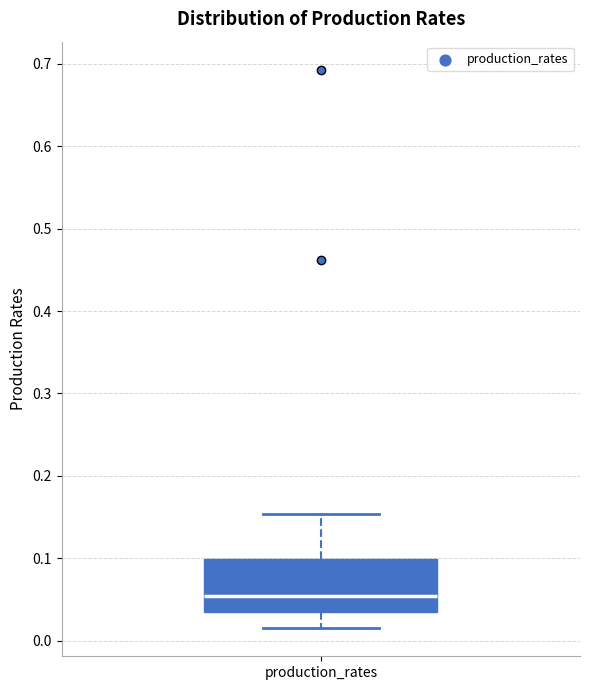

Transcribe this box plot: give where the median line is, the range the box spans, and where the two whiskers end, as read against the y-axis. The values are not printed on the chart, so give them approximately, as read against the axis.

median 0.05, box 0.03 to 0.10, whiskers 0.01 to 0.15